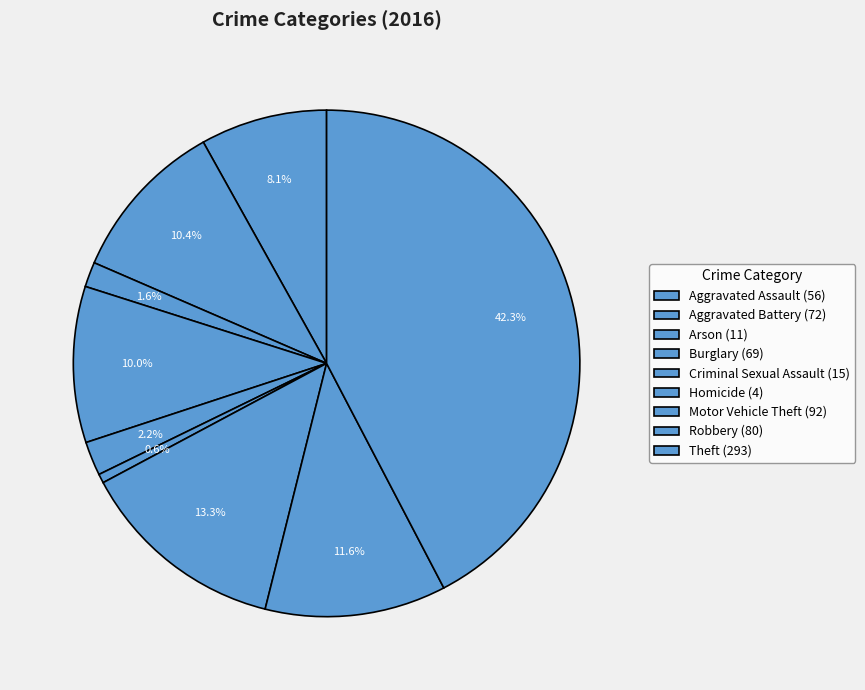

What is the change in value from Motor Vehicle Theft to Theft?

+201